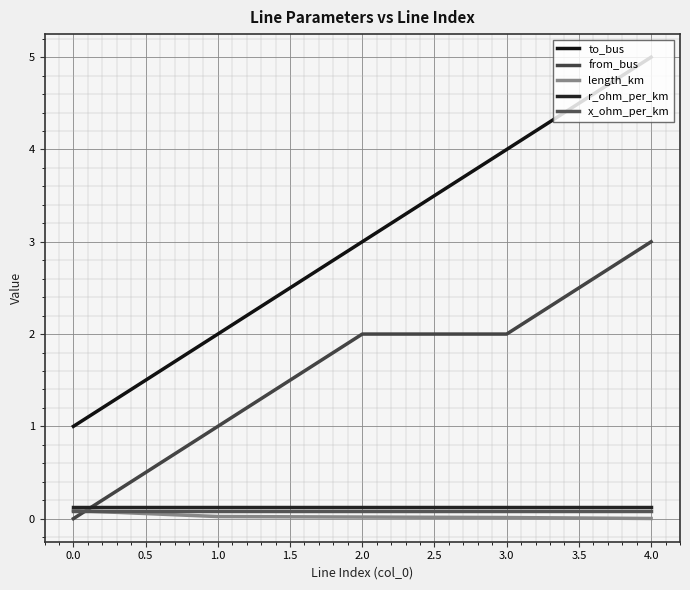

How many lines are shown in the chart?

5